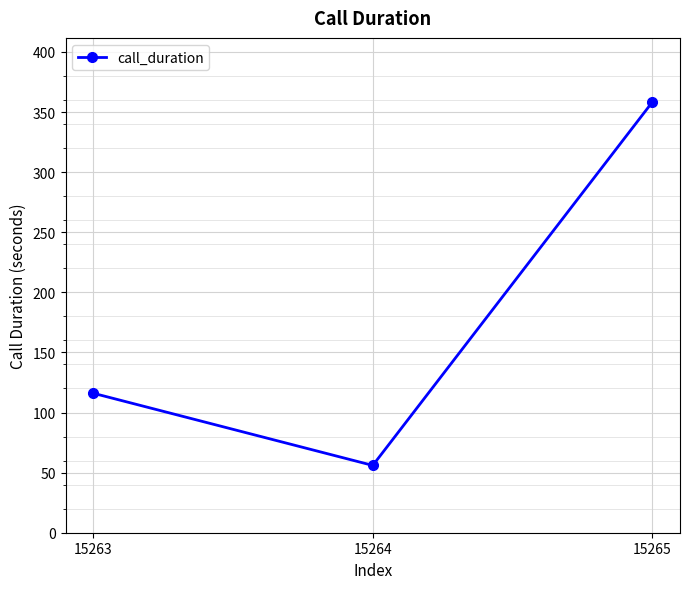

How many data points does each series have?

3